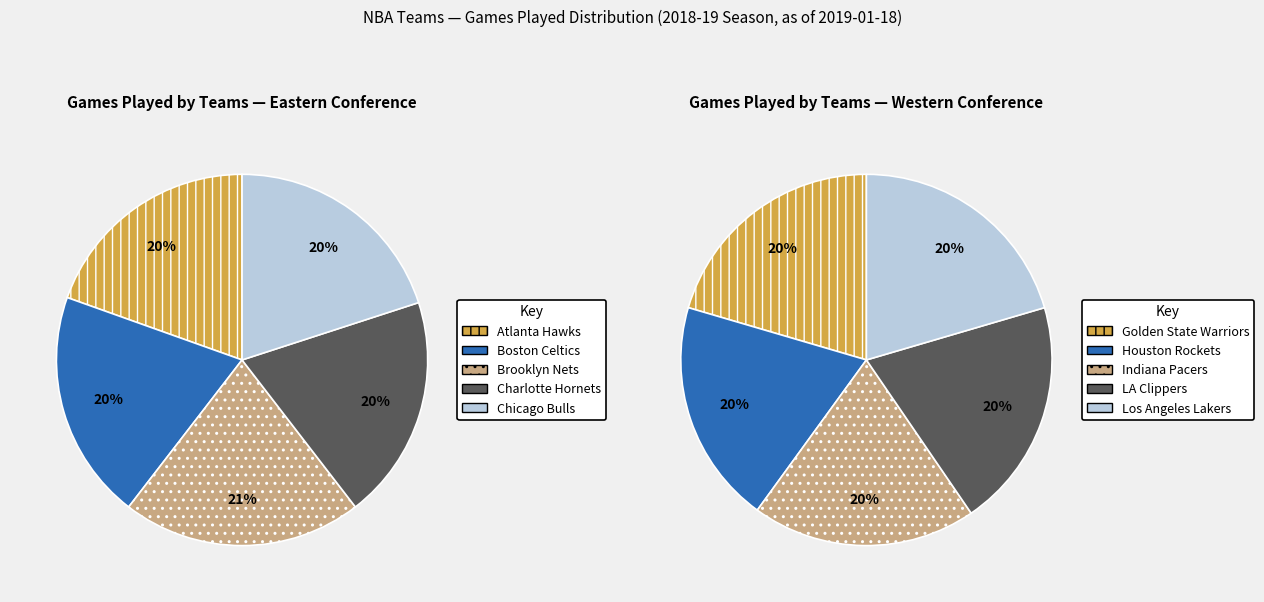

What is the largest slice in the pie chart?

Brooklyn Nets